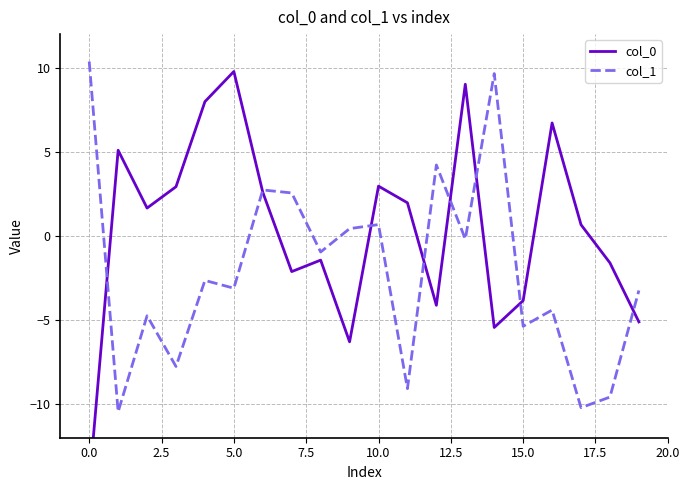

What is the value of the col_0 point at the 16th from the left?

-3.8